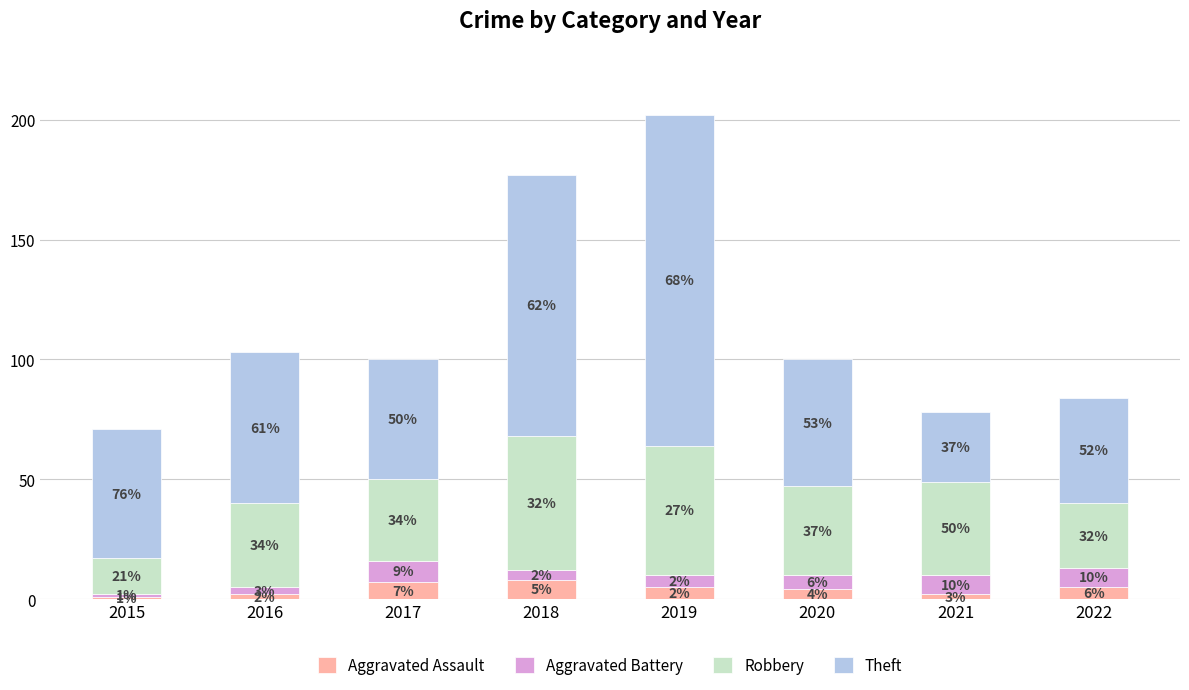

What is the total value across all series at 2016?

103